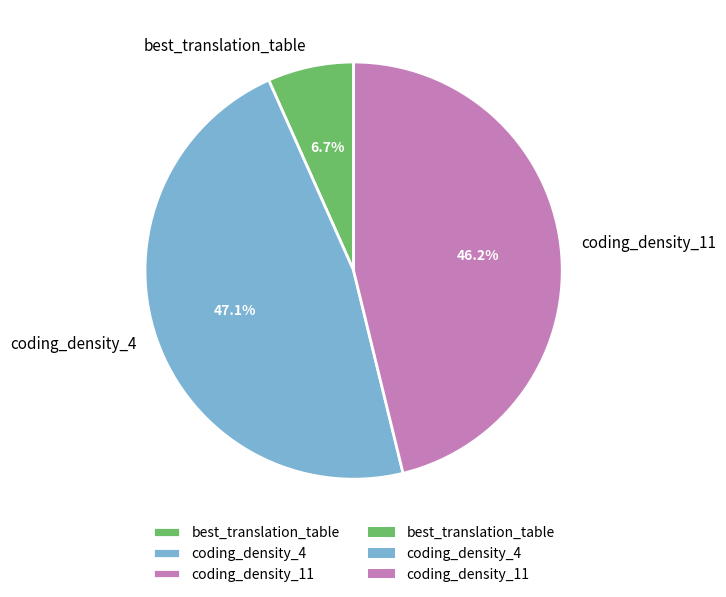

Between best_translation_table and coding_density_4, which is larger?

coding_density_4